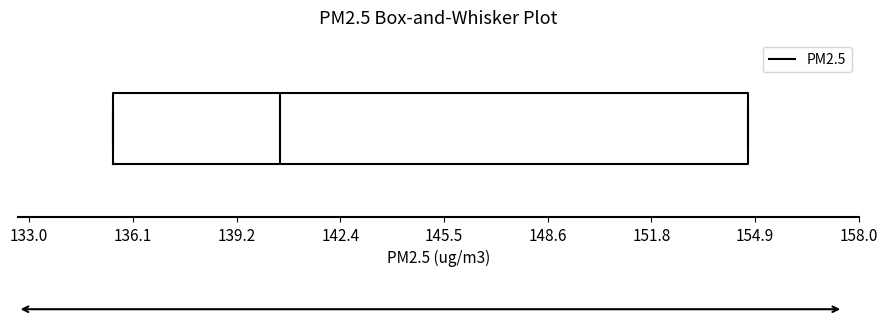

Read this box plot against the x-axis: the position of the median line, the range covered by the box, and the ends of both whiskers. The values are not printed on the chart, so give them approximately, as read against the axis.

median 140.5, box 135.5 to 154.5, whiskers 135.5 to 154.5